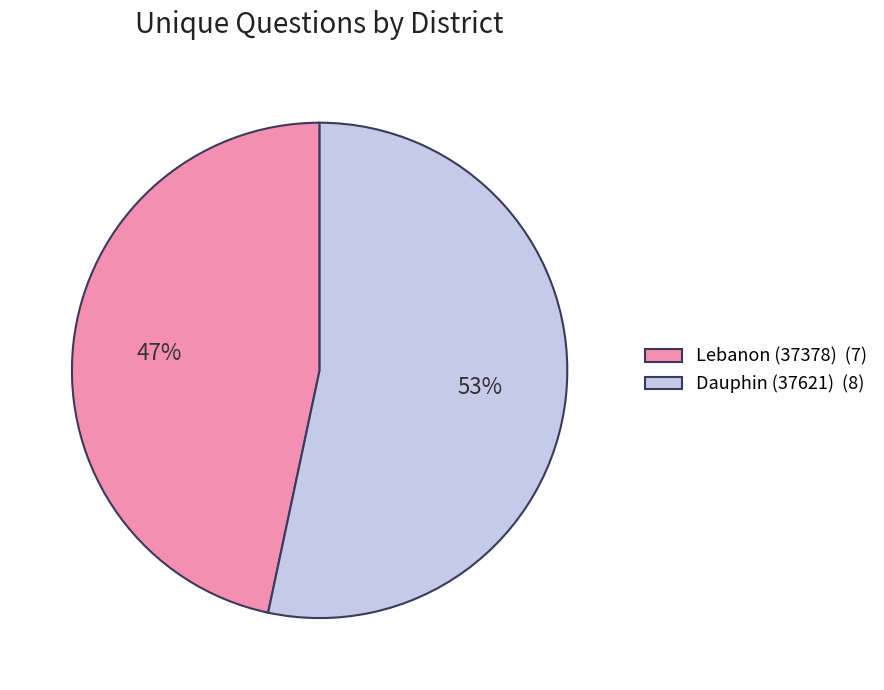

What percentage is the Lebanon (37378) slice, to the nearest percent?

47%